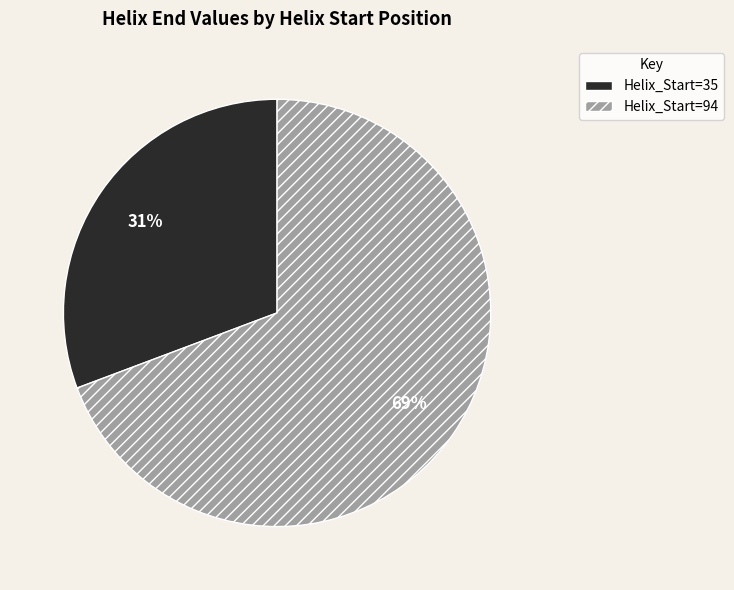

To the nearest percent, what is the average slice percentage?

50%